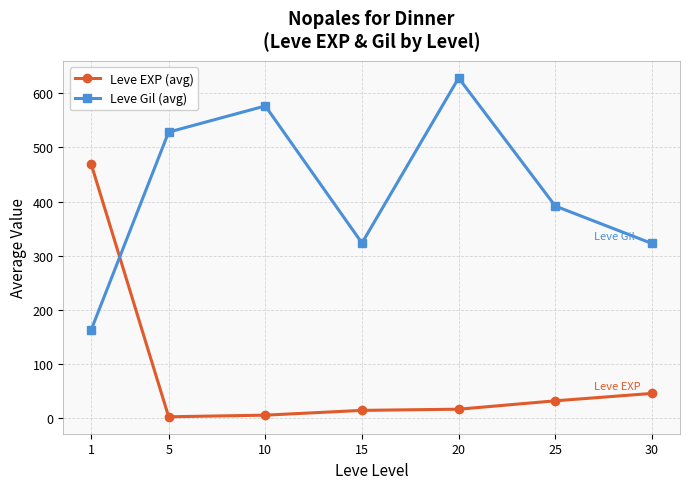

At how many categories does at least one series exceed 227?

7